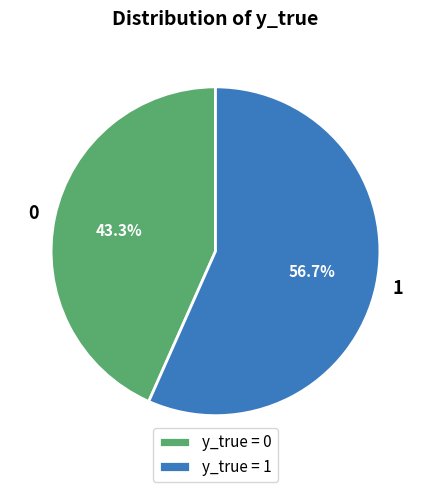

To the nearest percent, what portion does 1 represent?

57%